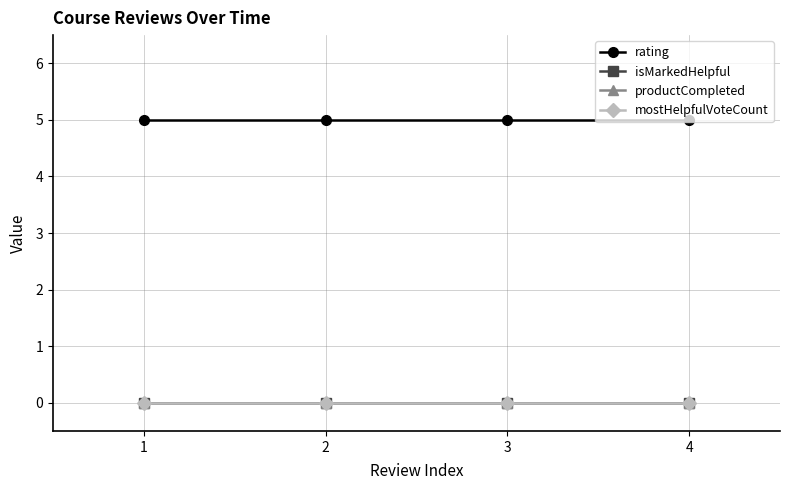

True or false: isMarkedHelpful has more than 0 interior local peaks.

False